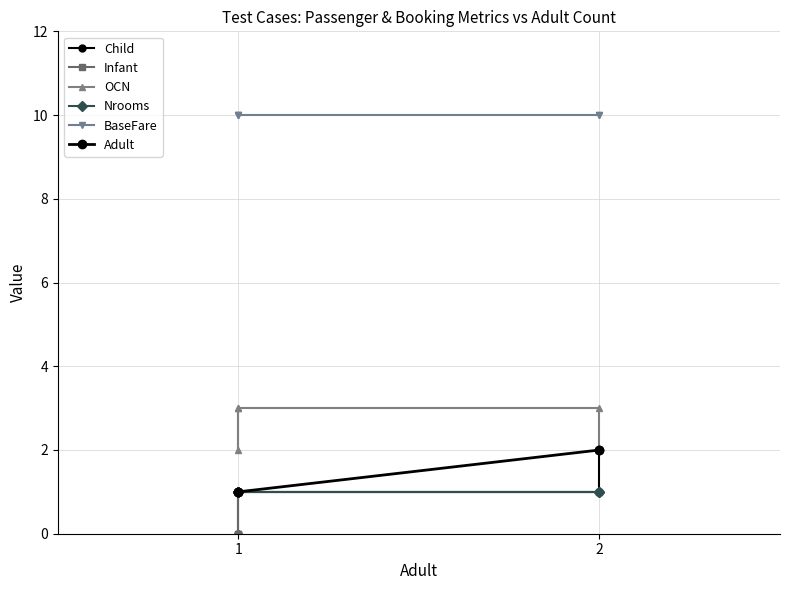

Which series has the largest range (max minus min)?

Child